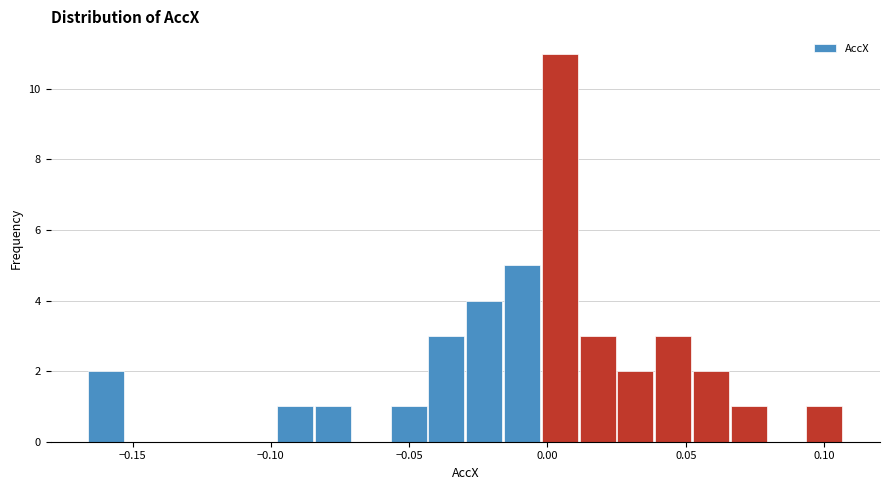

Read against the x-axis, roughly where is the centre of the tallest bar?

0.005